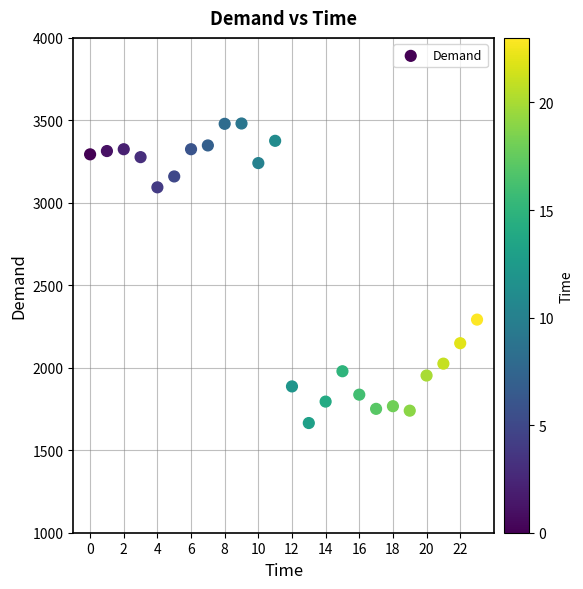

What is the range of Y values (max minus min)?

1816